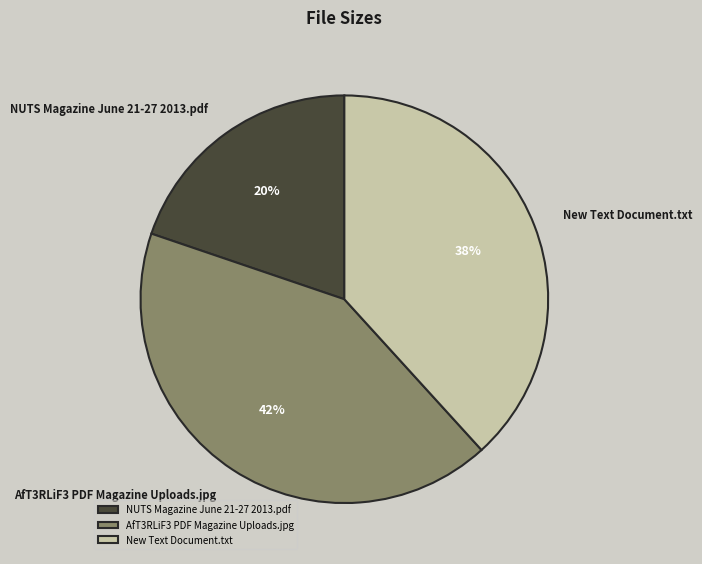

Is there any slice that represents more than half of the pie?

No